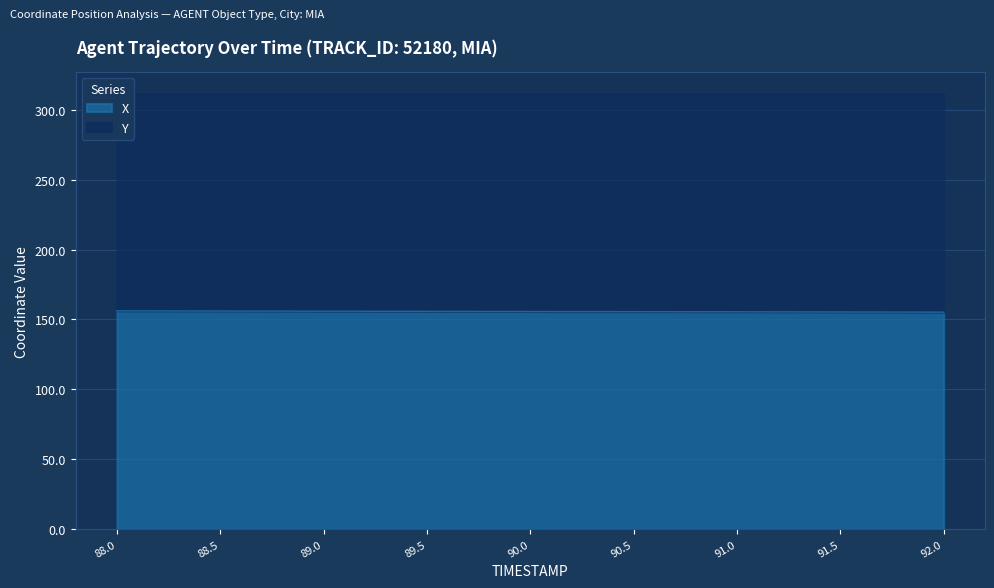

What is the average value?

155.7